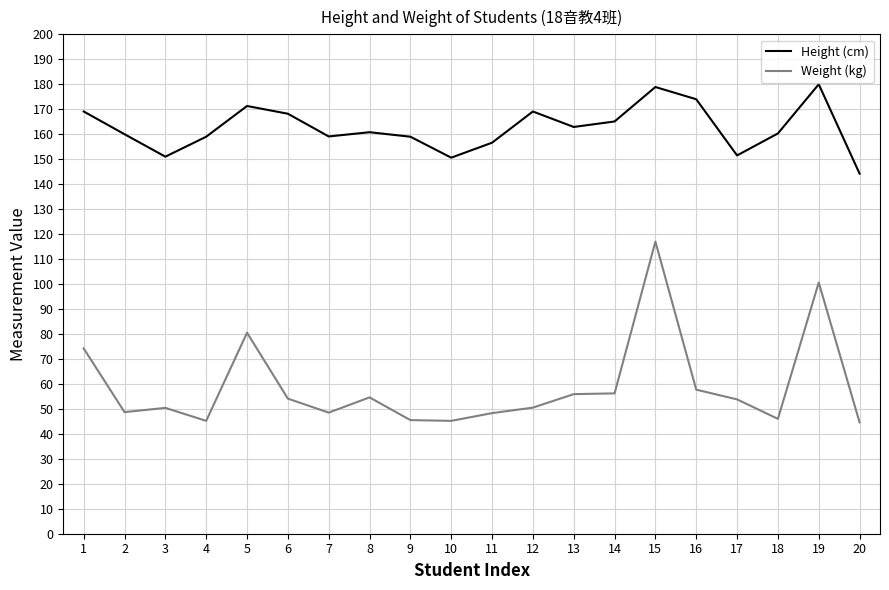

Where does the Height (cm) series first go above 160?

1